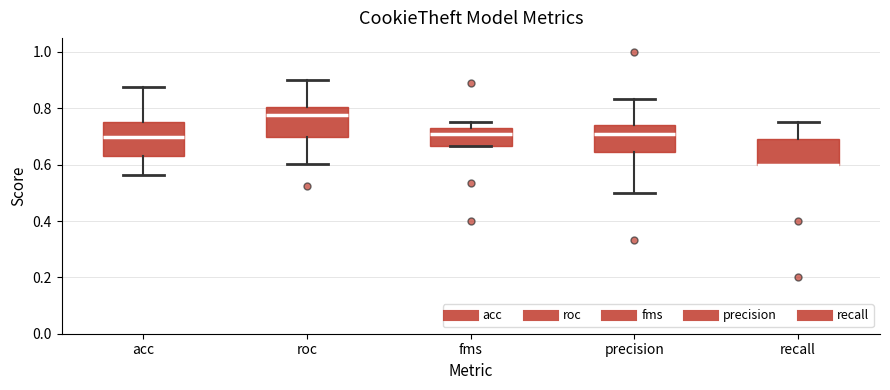

Where is the upper edge of the box for fms on the y-axis? The values are not printed on the chart, so give them approximately, as read against the axis.

0.74